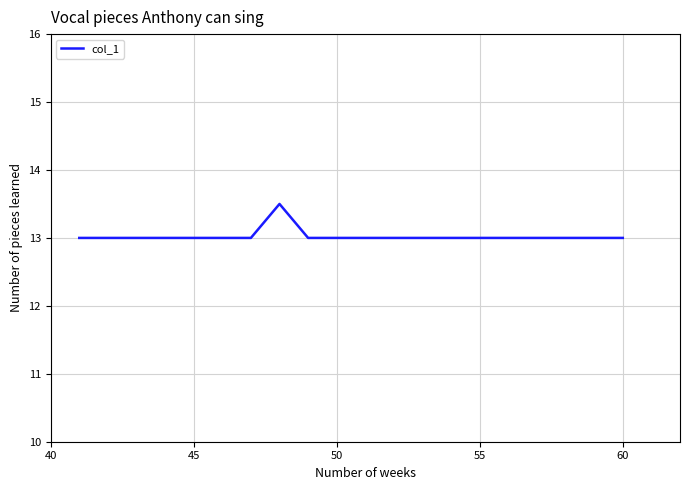

What is the difference between the maximum and minimum values?

0.5